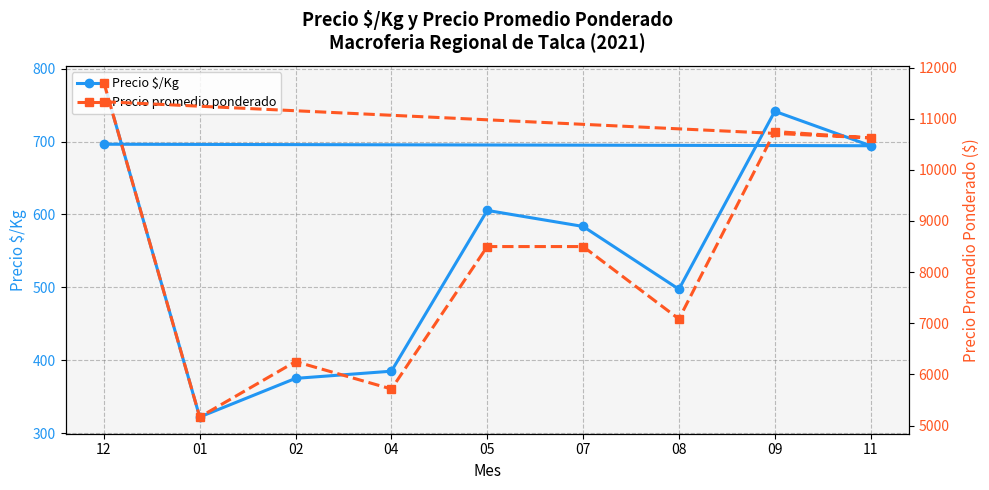

True or false: Precio promedio ponderado has more than 2 interior local peaks.

False